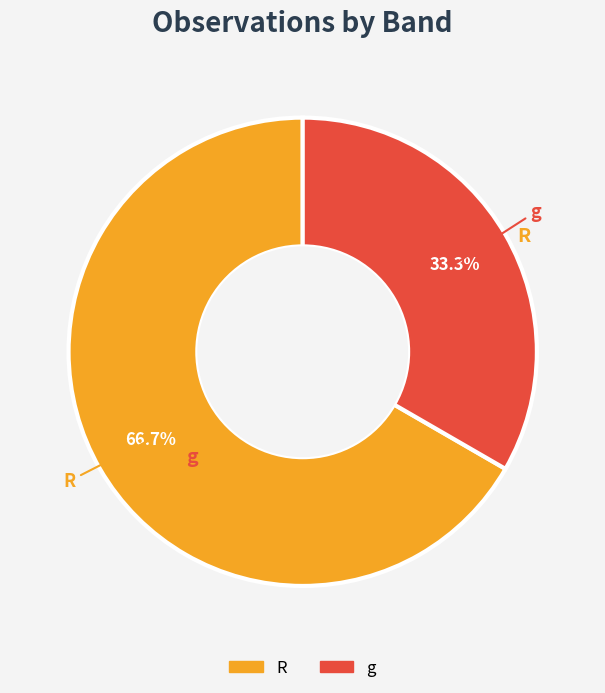

Is there any slice that represents more than half of the pie?

Yes